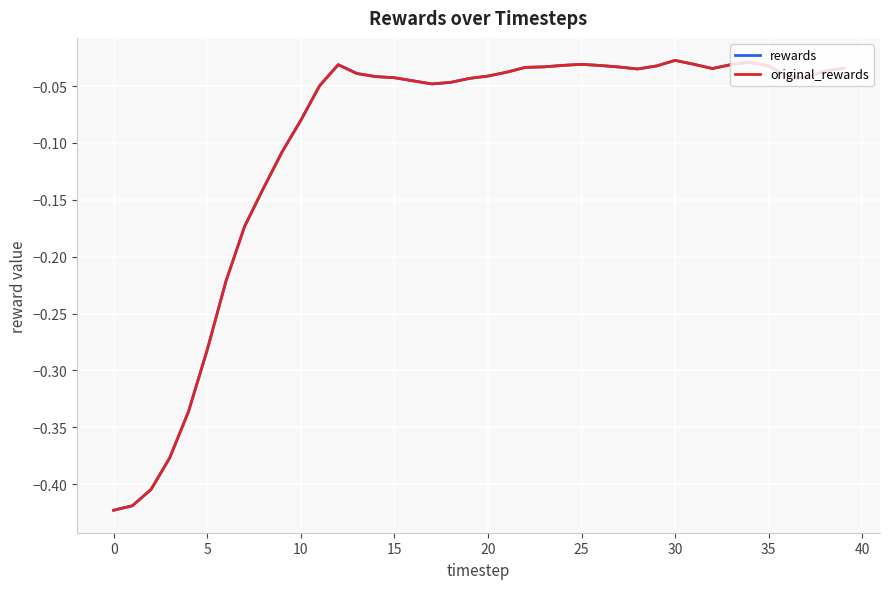

What is the average value of the rewards series?

-0.1